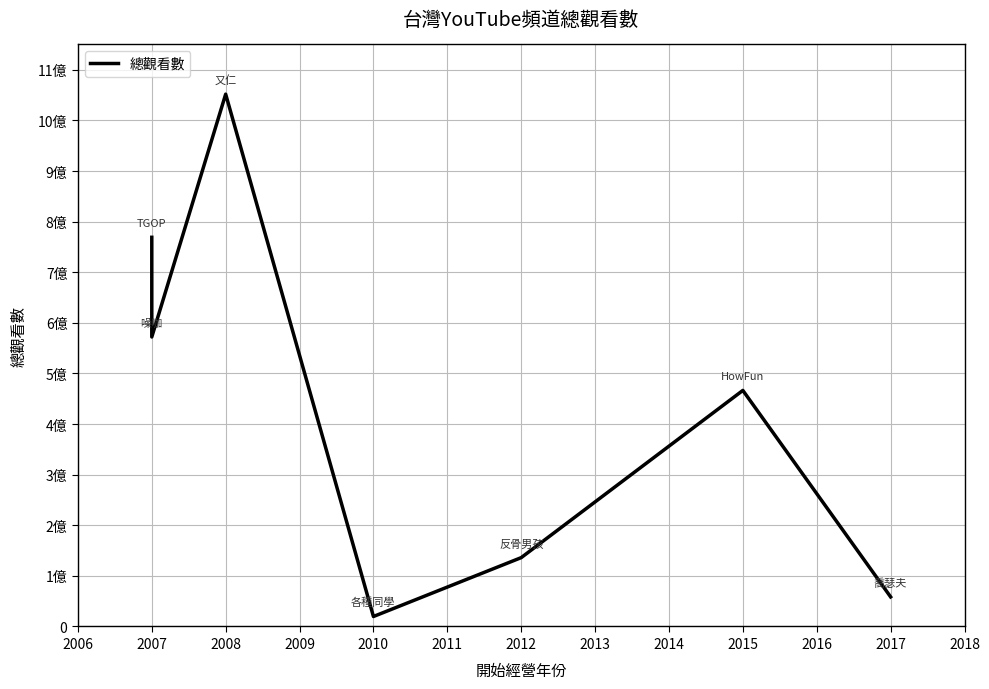

Count the number of data series in this chart.

1